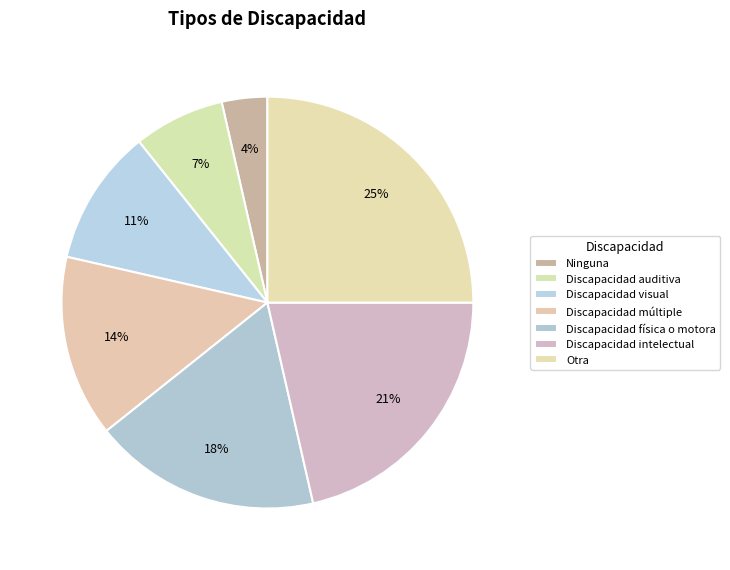

Count the number of slices in the pie.

7